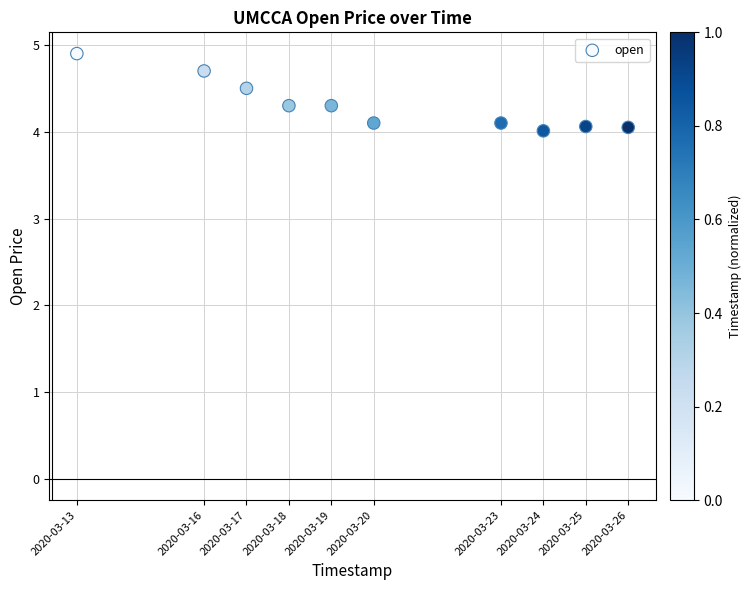

What is the range of X values (max minus min)?

1123200.0